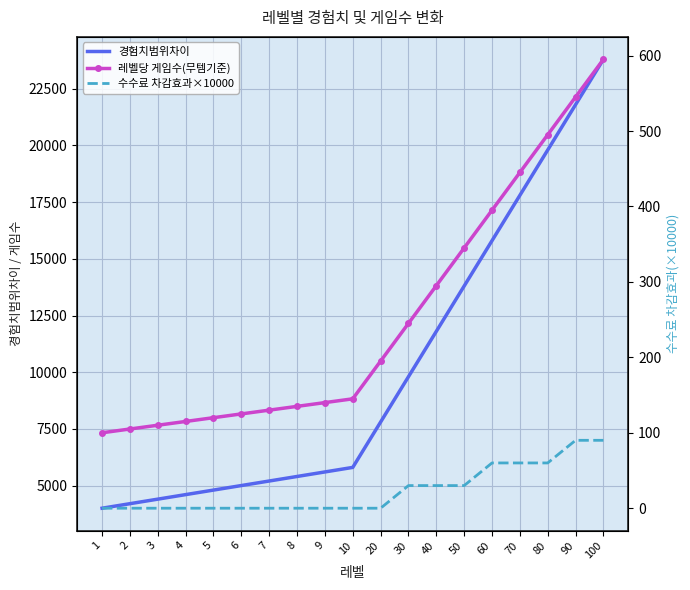

True or false: 경험치범위차이 and 레벨당 게임수(무템기준) cross at least once.

False